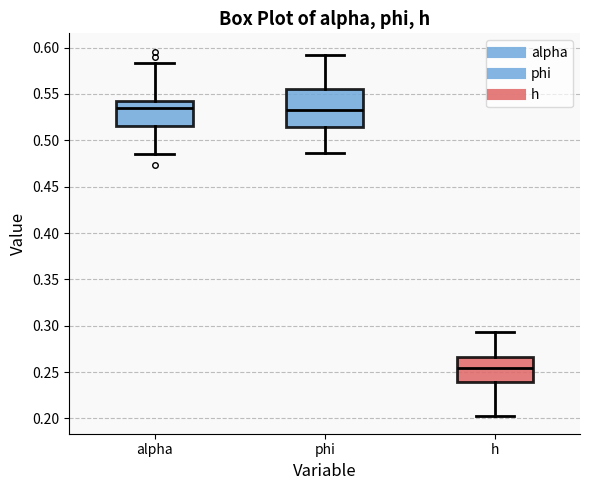

Reading left to right, transcribe this box plot: for each box, give where its median line is, the range the box spans, and where its two whiskers end, as read against the y-axis. The values are not printed on the chart, so give them approximately, as read against the axis.

alpha: median 0.535, box 0.515 to 0.545, whiskers 0.485 to 0.585
phi: median 0.535, box 0.515 to 0.555, whiskers 0.485 to 0.590
h: median 0.255, box 0.240 to 0.265, whiskers 0.205 to 0.295